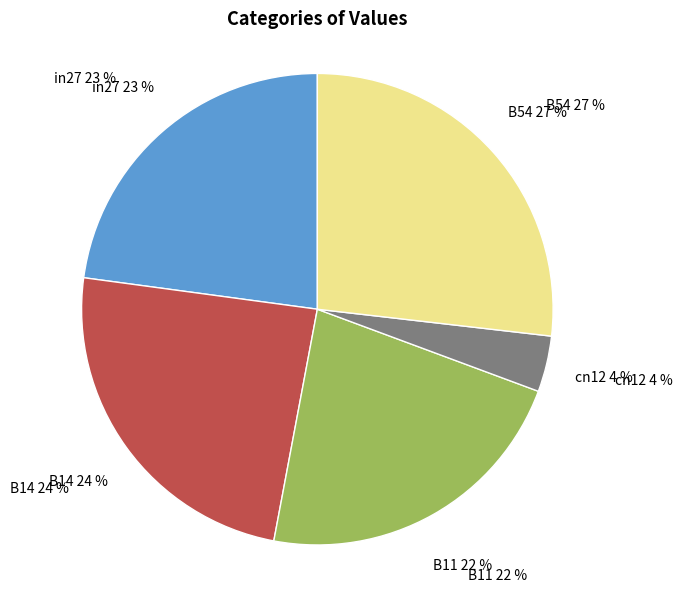

What is the smallest slice in the pie chart?

cn12